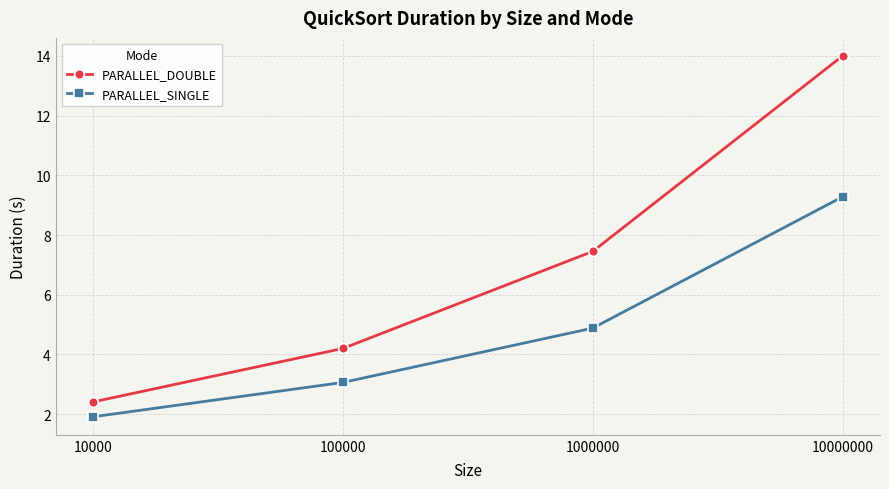

Read the PARALLEL_DOUBLE value at 1000000.

7.5